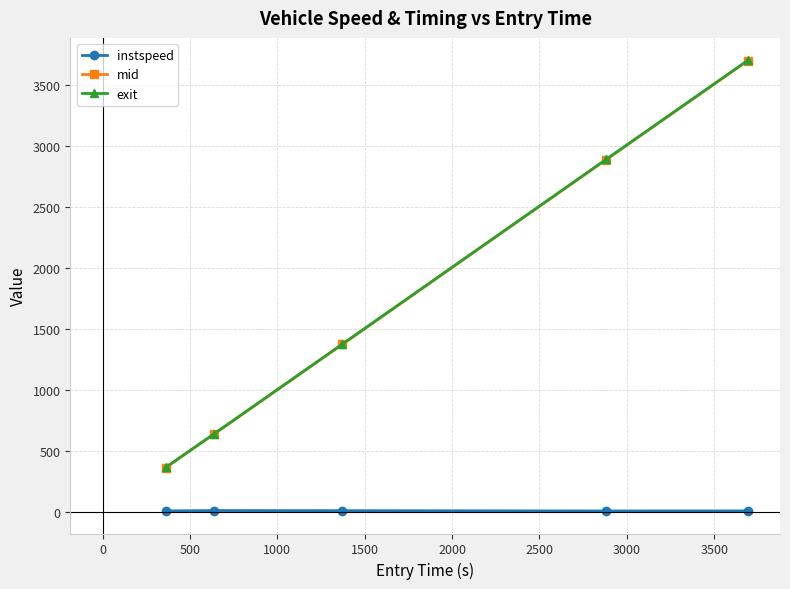

What is the value of the mid point at the 2nd from the left?

639.5